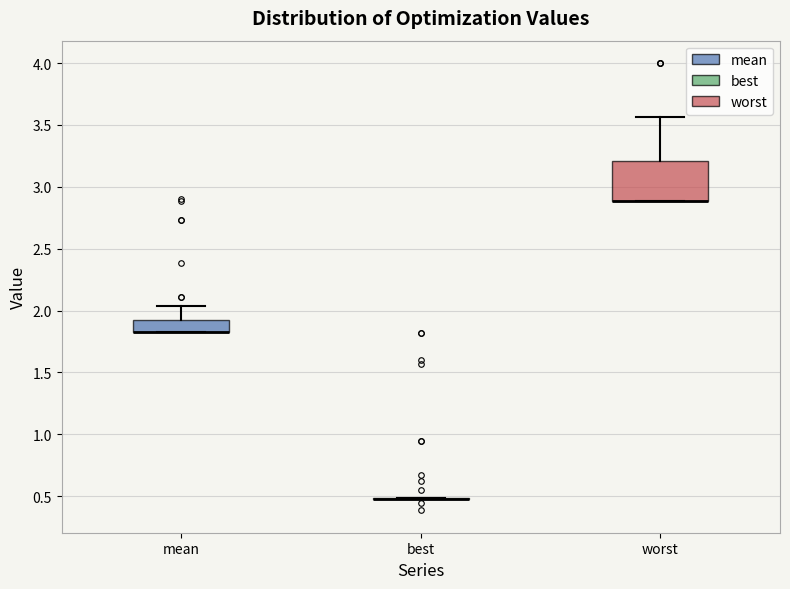

Reading left to right, transcribe this box plot: for each box, give where its median line is, the range the box spans, and where its two whiskers end, as read against the y-axis. The values are not printed on the chart, so give them approximately, as read against the axis.

mean: median 1.80 (drawn on the box's lower edge), box 1.80 to 1.90, whiskers 1.80 to 2.05
best: box collapsed to a line at 0.50, whiskers 0.50 to 0.50
worst: median 2.90 (drawn on the box's lower edge), box 2.90 to 3.20, whiskers 2.90 to 3.55